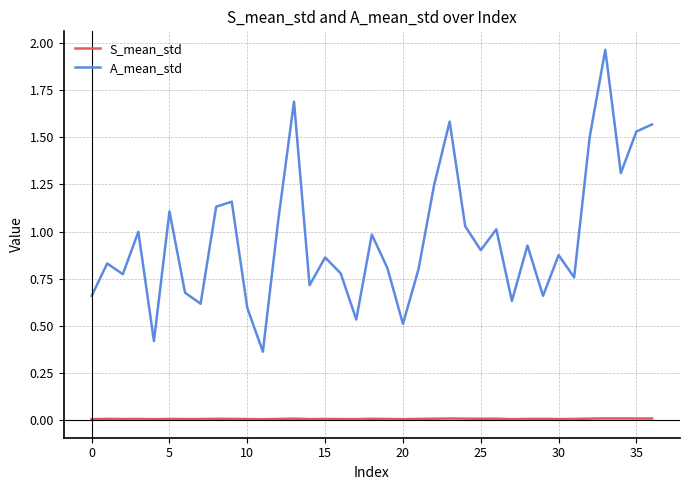

Is this an area chart (filled region under the line)?

No